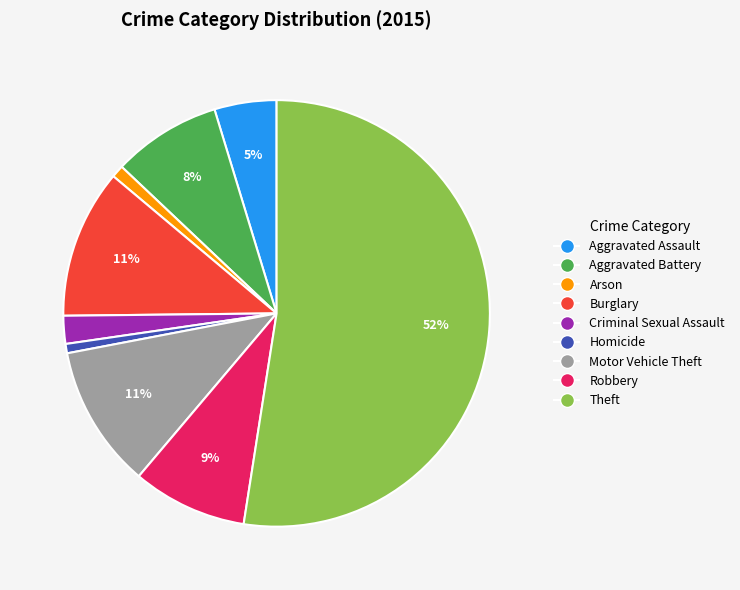

Is the sum of Theft and Motor Vehicle Theft greater than half?

Yes